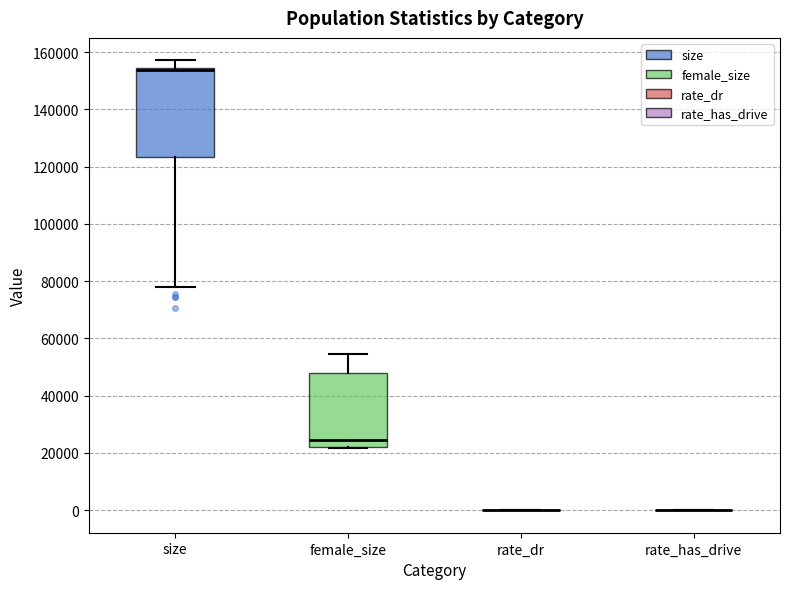

Reading left to right, transcribe this box plot: for each box, give where its median line is, the range the box spans, and where its two whiskers end, as read against the y-axis. The values are not printed on the chart, so give them approximately, as read against the axis.

size: median 154000 (just below the box's upper edge), box 124000 to 154000, whiskers 78000 to 158000
female_size: median 24000, box 22000 to 48000, whiskers 22000 to 54000
rate_dr: box collapsed to a line at 0, whiskers 0 to 0
rate_has_drive: box collapsed to a line at 0, whiskers 0 to 0